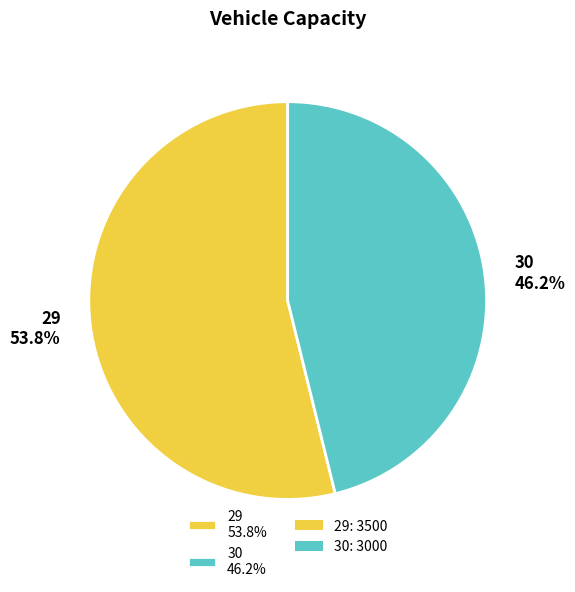

True or false: 29 accounts for 54% of the total.

True